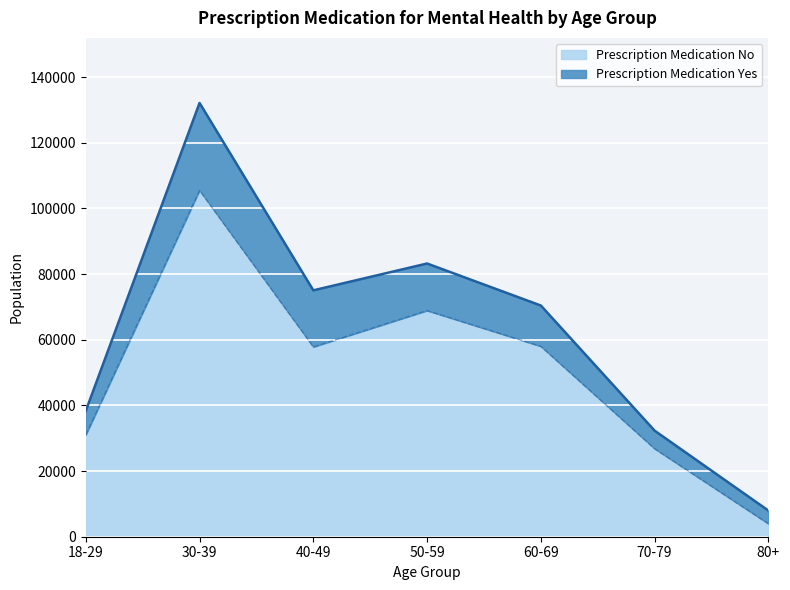

What is the label of the 3rd point from the left?

40-49